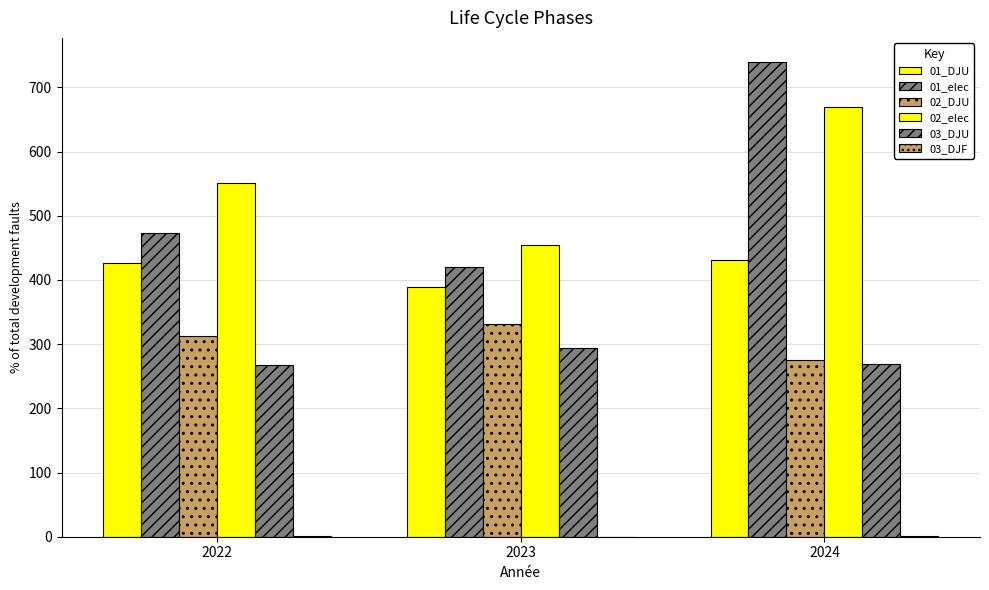

What is the difference between the maximum and second lowest values in the 03_DJU series?

25.4